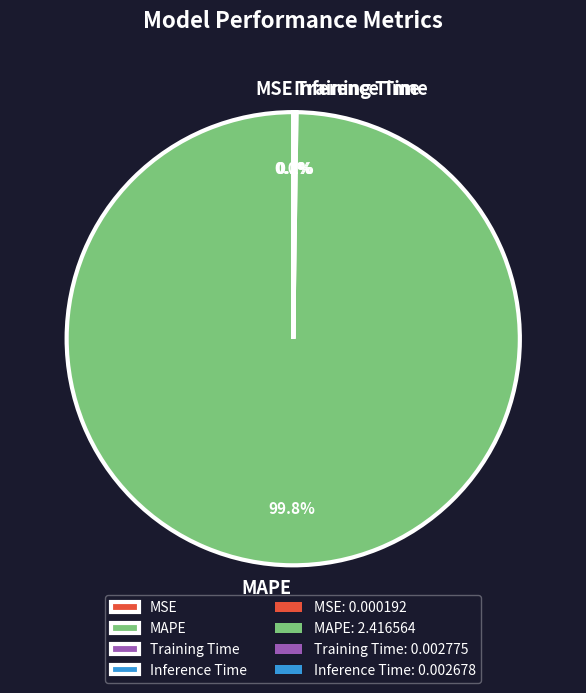

What is the largest slice in the pie chart?

MAPE